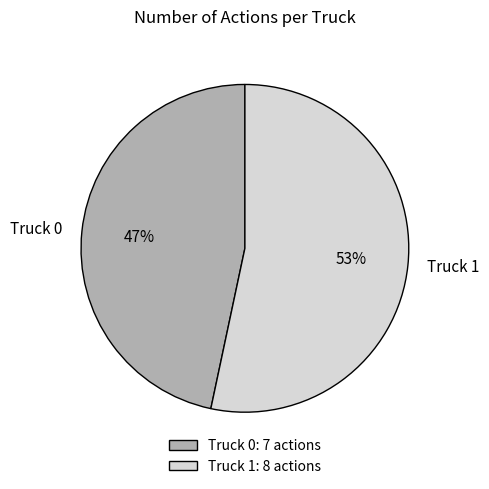

To the nearest percent, what is the average slice percentage?

50%